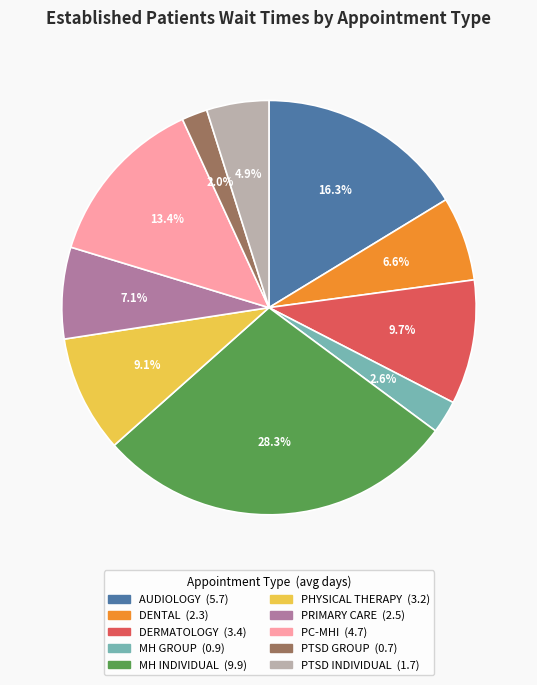

Is there a majority slice in this chart?

No